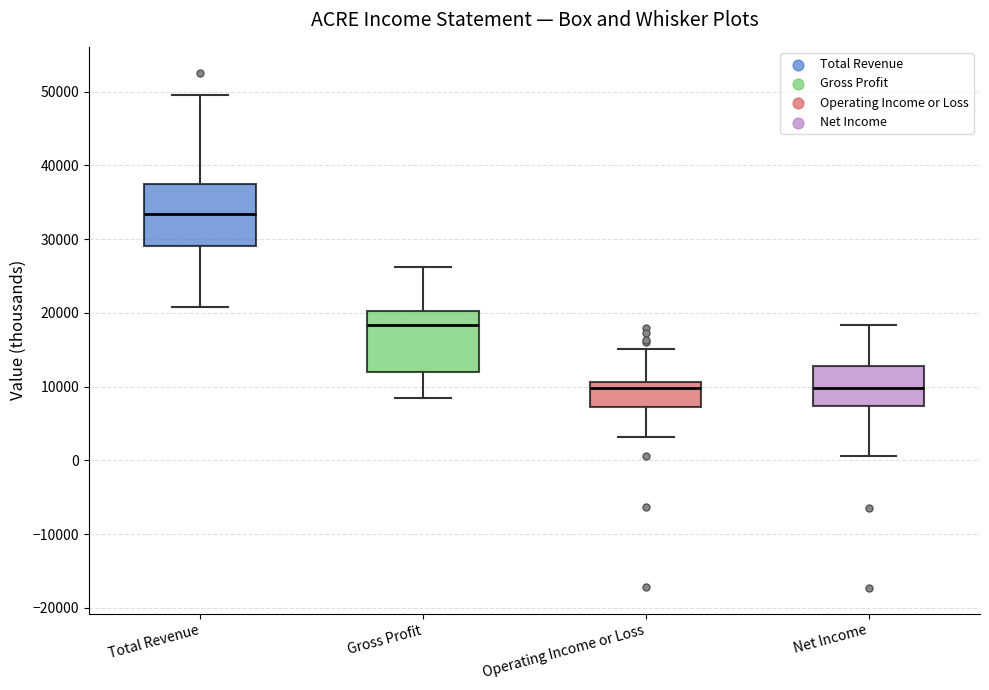

Reading left to right, read every box against the y-axis: the position of its median line, the range the box covers, and the ends of its whiskers. The values are not printed on the chart, so give them approximately, as read against the axis.

Total Revenue: median 33000, box 29000 to 38000, whiskers 21000 to 50000
Gross Profit: median 18000, box 12000 to 20000, whiskers 9000 to 26000
Operating Income or Loss: median 10000, box 7000 to 11000, whiskers 3000 to 15000
Net Income: median 10000, box 7000 to 13000, whiskers 1000 to 18000